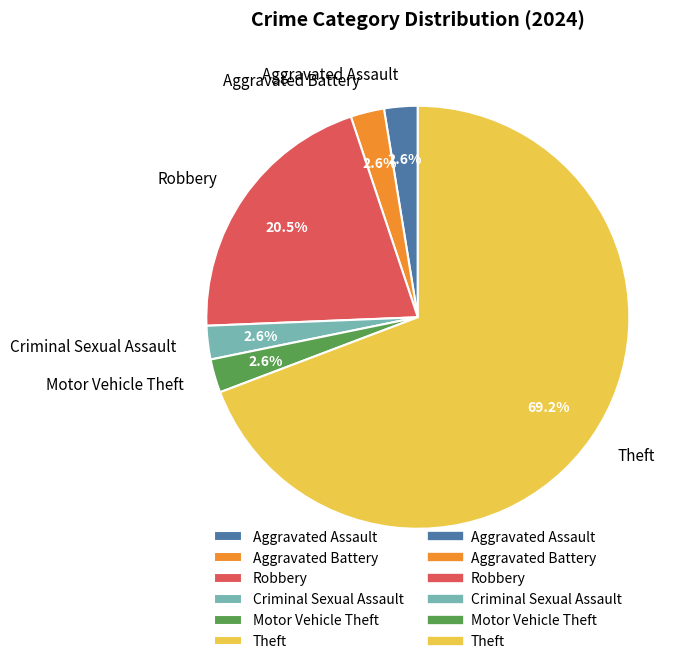

Combined, do Criminal Sexual Assault and Motor Vehicle Theft account for over 50%?

No